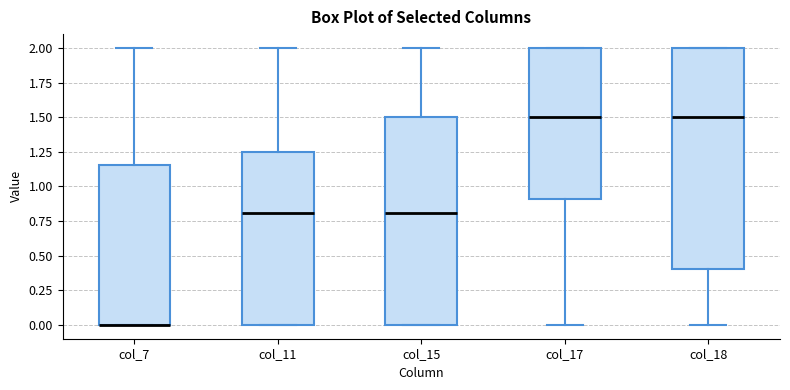

Reading left to right, transcribe this box plot: for each box, give where its median line is, the range the box spans, and where its two whiskers end, as read against the y-axis. The values are not printed on the chart, so give them approximately, as read against the axis.

col_7: median 0.00 (drawn on the box's lower edge), box 0.00 to 1.15, whiskers 0.00 to 2.00
col_11: median 0.80, box 0.00 to 1.25, whiskers 0.00 to 2.00
col_15: median 0.80, box 0.00 to 1.50, whiskers 0.00 to 2.00
col_17: median 1.50, box 0.90 to 2.00, whiskers 0.00 to 2.00
col_18: median 1.50, box 0.40 to 2.00, whiskers 0.00 to 2.00